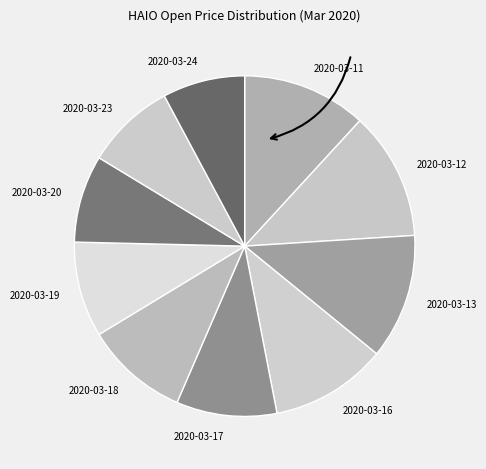

Combined, do 2020-03-23 and 2020-03-16 account for over 50%?

No